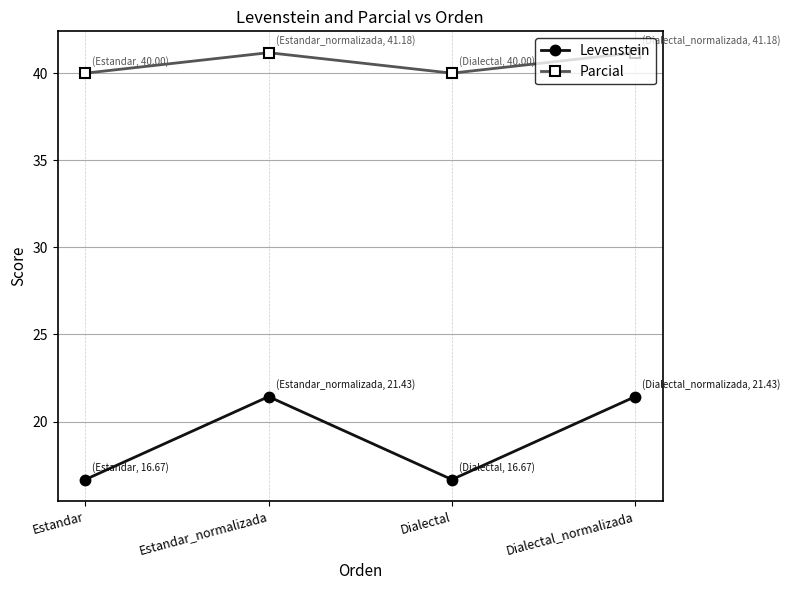

Where does the Levenstein series first go above 21?

Estandar_normalizada